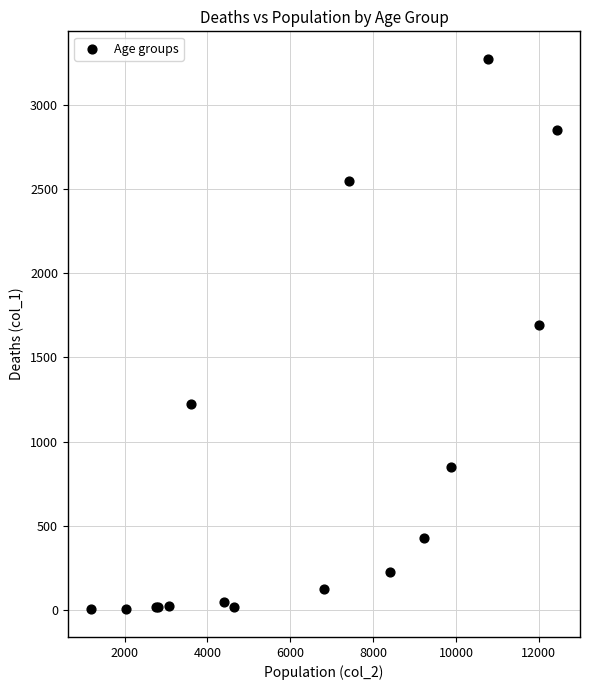

What Y value in the scatter plot is closest to 1638?

1690